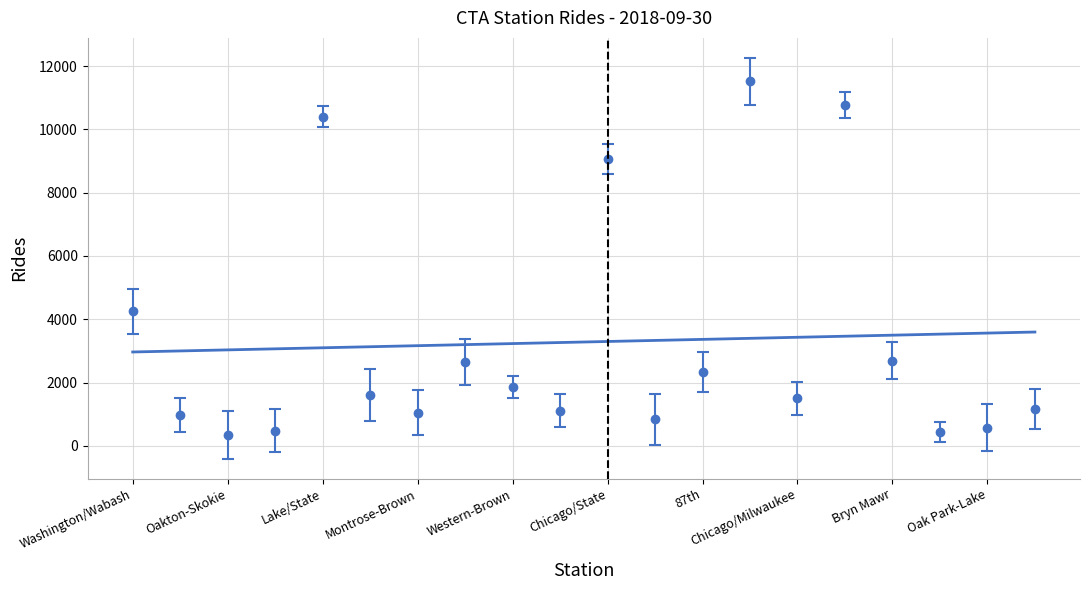

Is it true that the value at Cermak-McCormick is 973?

True